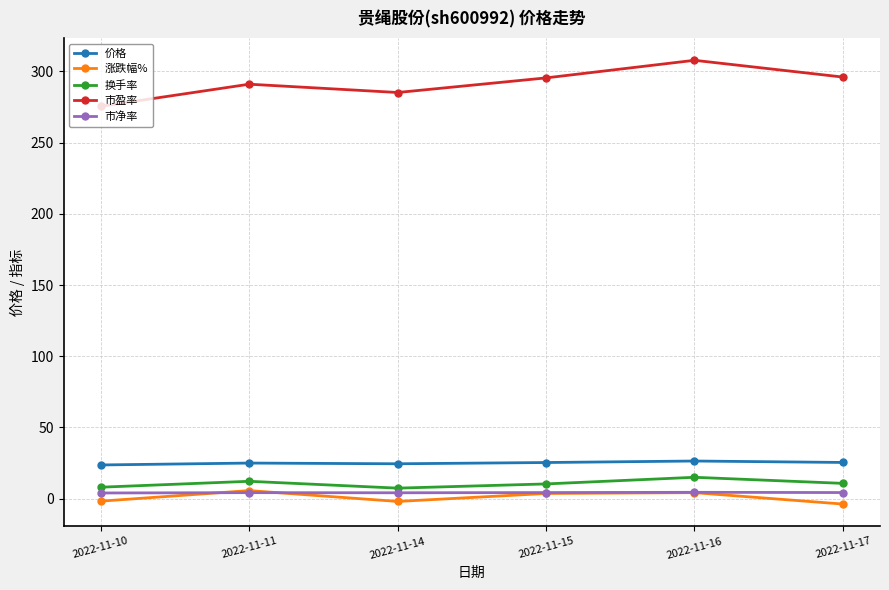

The value of 市盈率 at 2022-11-14 is 488.4. True or false?

False